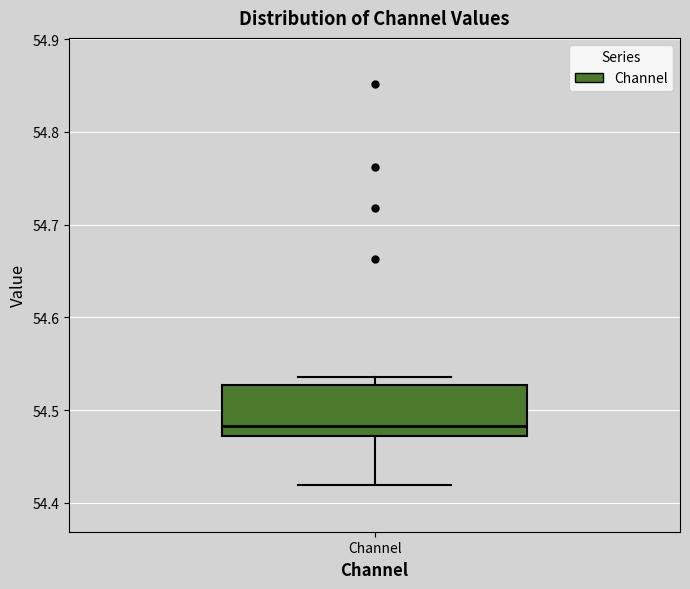

Where is the upper edge of the box for Channel on the y-axis? The values are not printed on the chart, so give them approximately, as read against the axis.

54.53